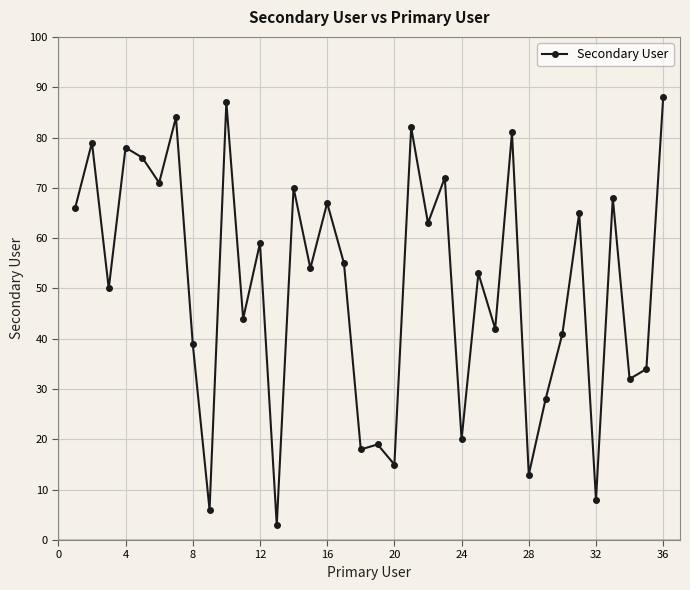

What is the minimum value shown in the chart?

3